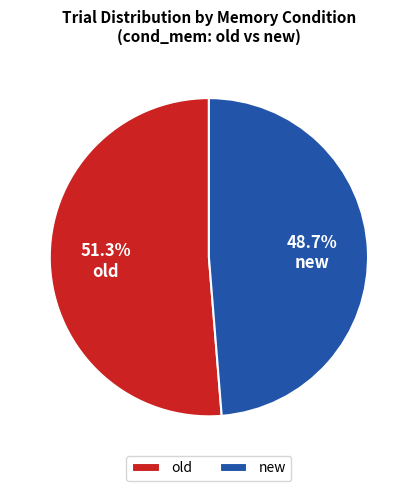

To the nearest percent, what is the difference between the largest and smallest slice percentages?

3%